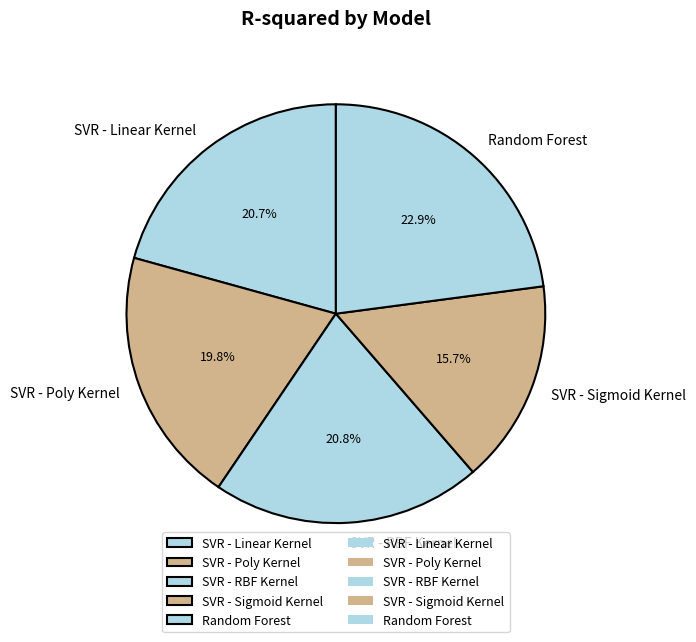

True or false: SVR - Poly Kernel accounts for 91% of the total.

False